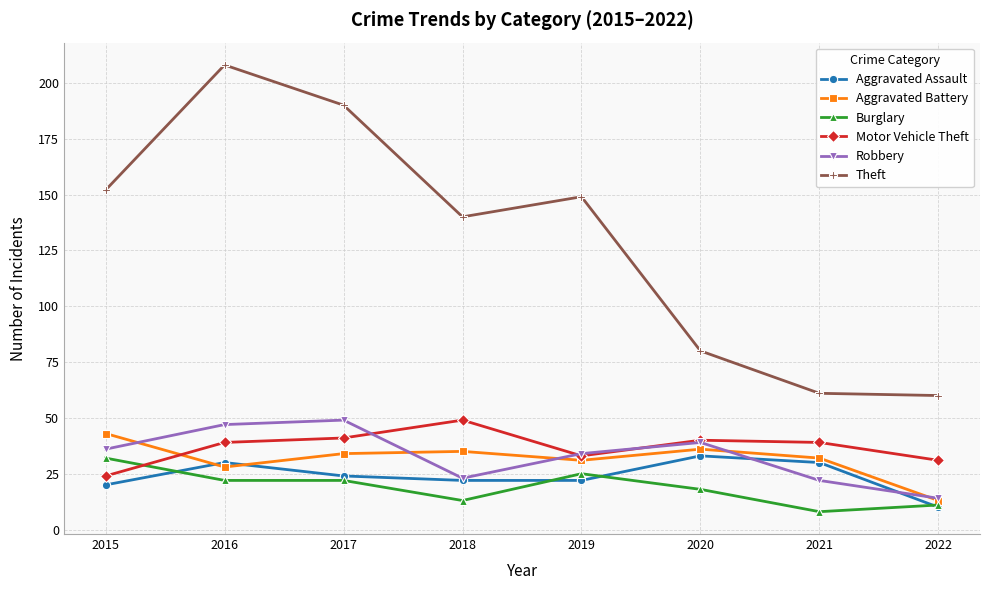

What is the difference between the second highest and minimum values in the Motor Vehicle Theft series?

17